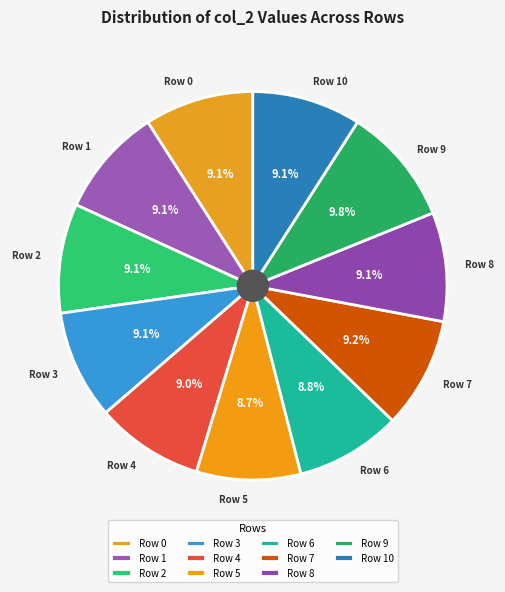

Does any single category account for the majority?

No